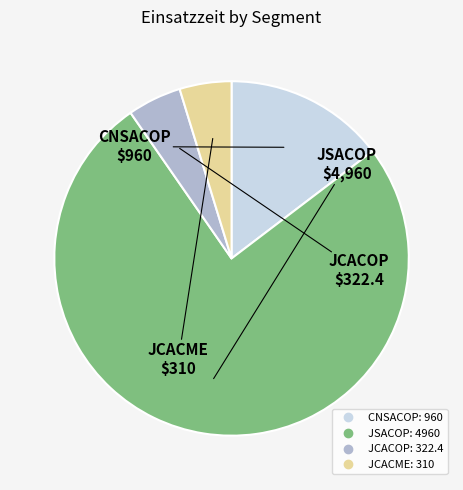

Which has a higher value, JSACOP or CNSACOP?

JSACOP